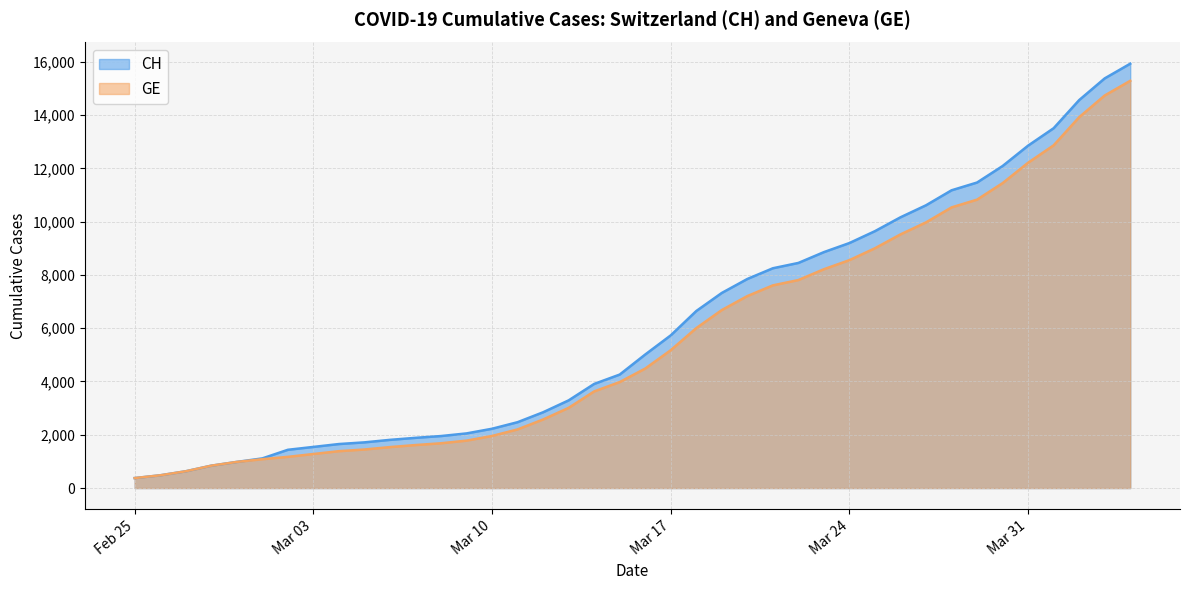

The GE series shows 14733 at 2020-04-03. True or false?

True